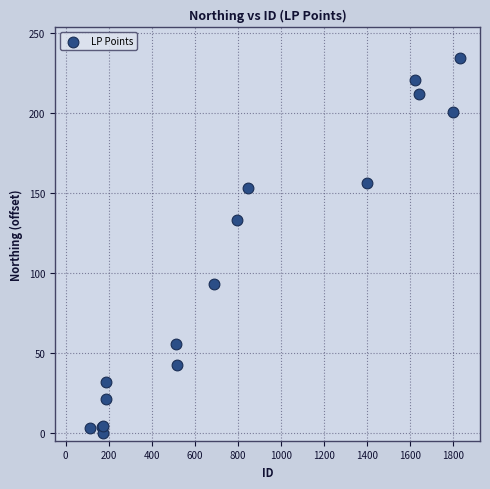

What Y value in the scatter plot is closest to 117?

133.1